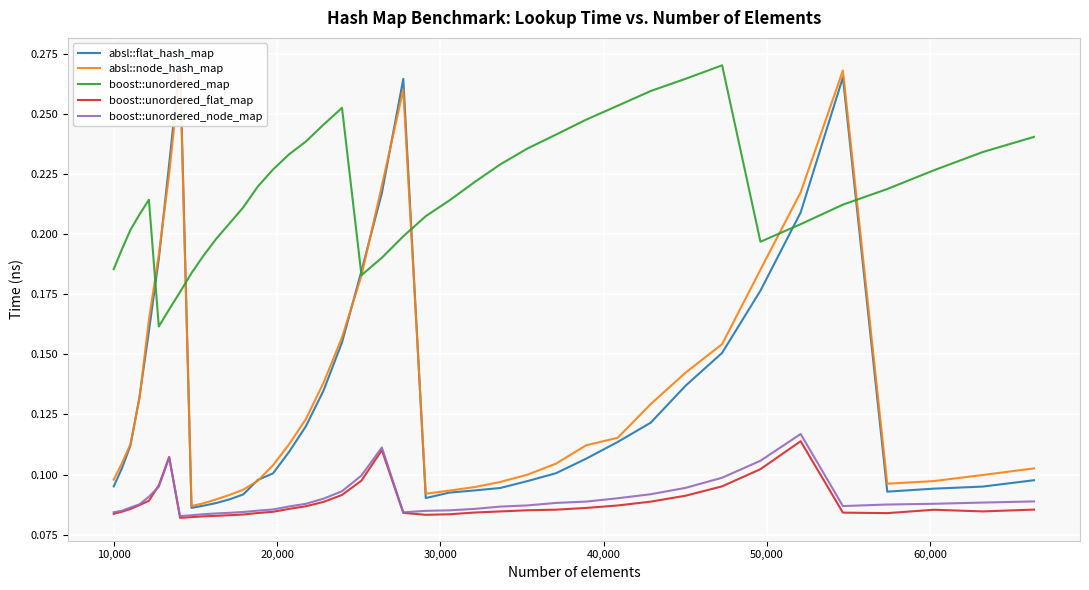

Reading left to right, transcribe all the data shown in this chart.

absl::flat_hash_map: 0.1	0.1	0.1	0.1	0.2	0.2	0.2	0.3	0.1	0.1	0.1	0.1	0.1	0.1	0.1	0.1	0.1	0.1	0.2	0.2	0.2	0.3	0.1	0.1	0.1	0.1	0.1	0.1	0.1	0.1	0.1	0.1	0.2	0.2	0.2	0.3	0.1	0.1	0.1	0.1
absl::node_hash_map: 0.1	0.1	0.1	0.1	0.2	0.2	0.2	0.3	0.1	0.1	0.1	0.1	0.1	0.1	0.1	0.1	0.1	0.1	0.2	0.2	0.2	0.3	0.1	0.1	0.1	0.1	0.1	0.1	0.1	0.1	0.1	0.1	0.2	0.2	0.2	0.3	0.1	0.1	0.1	0.1
boost::unordered_map: 0.2	0.2	0.2	0.2	0.2	0.2	0.2	0.2	0.2	0.2	0.2	0.2	0.2	0.2	0.2	0.2	0.2	0.2	0.3	0.2	0.2	0.2	0.2	0.2	0.2	0.2	0.2	0.2	0.2	0.3	0.3	0.3	0.3	0.2	0.2	0.2	0.2	0.2	0.2	0.2
boost::unordered_flat_map: 0.1	0.1	0.1	0.1	0.1	0.1	0.1	0.1	0.1	0.1	0.1	0.1	0.1	0.1	0.1	0.1	0.1	0.1	0.1	0.1	0.1	0.1	0.1	0.1	0.1	0.1	0.1	0.1	0.1	0.1	0.1	0.1	0.1	0.1	0.1	0.1	0.1	0.1	0.1	0.1
boost::unordered_node_map: 0.1	0.1	0.1	0.1	0.1	0.1	0.1	0.1	0.1	0.1	0.1	0.1	0.1	0.1	0.1	0.1	0.1	0.1	0.1	0.1	0.1	0.1	0.1	0.1	0.1	0.1	0.1	0.1	0.1	0.1	0.1	0.1	0.1	0.1	0.1	0.1	0.1	0.1	0.1	0.1